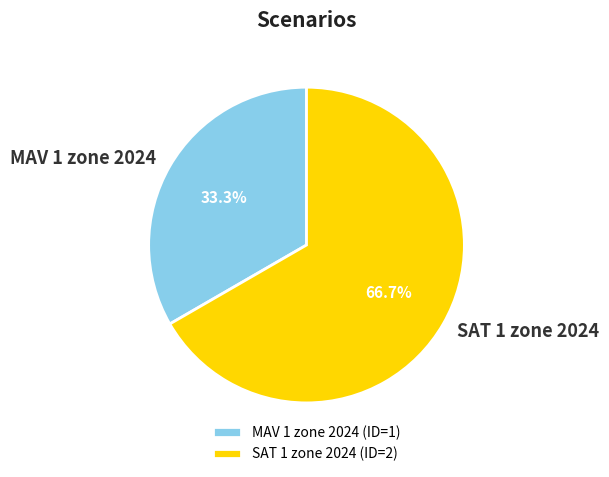

Does any single category account for the majority?

Yes